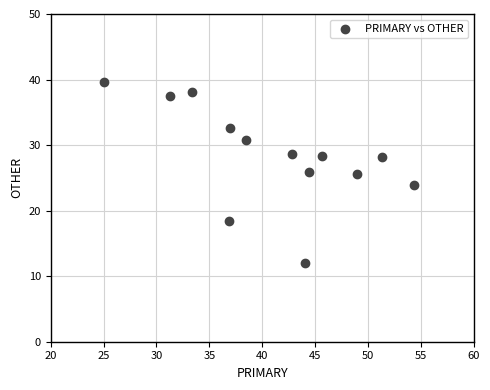

What is the range of X values (max minus min)?

29.3